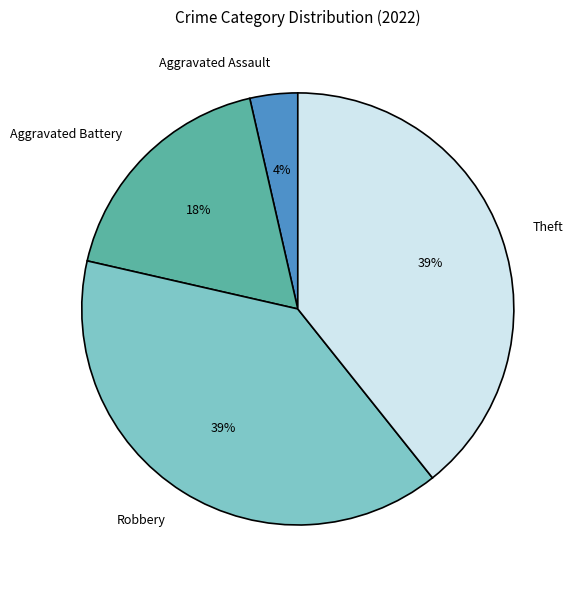

Is it true that Aggravated Battery is 18% of the pie?

True